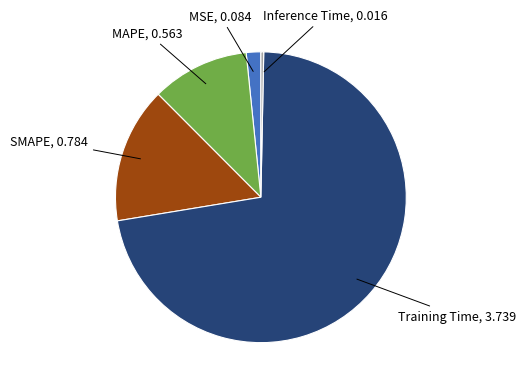

Is there a majority slice in this chart?

Yes